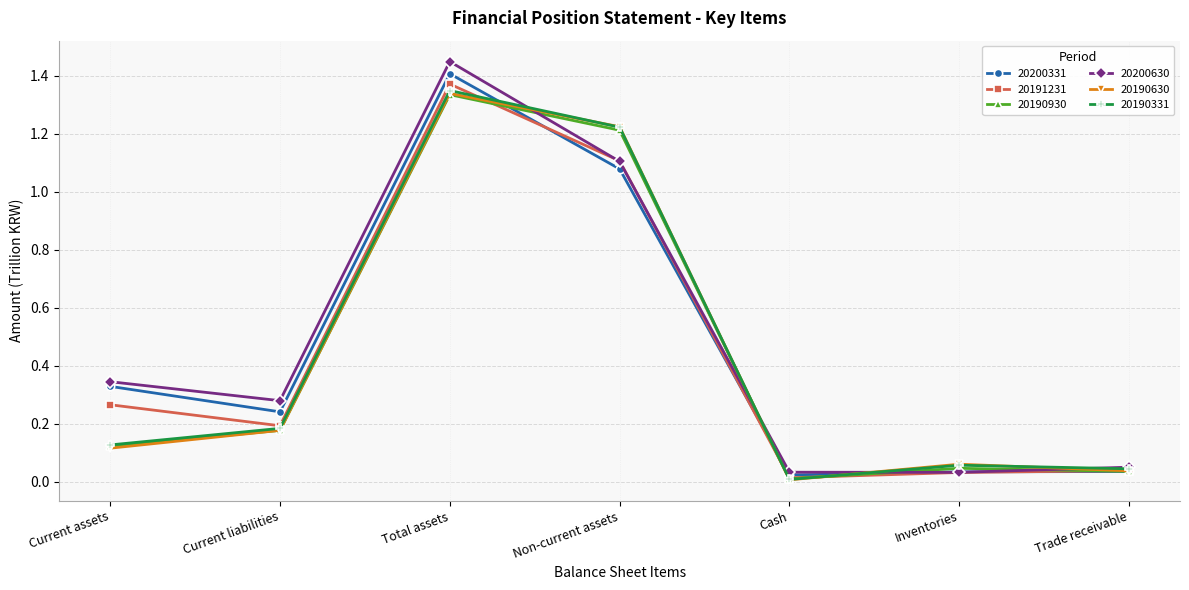

Which series has the largest total across all categories?

20200630